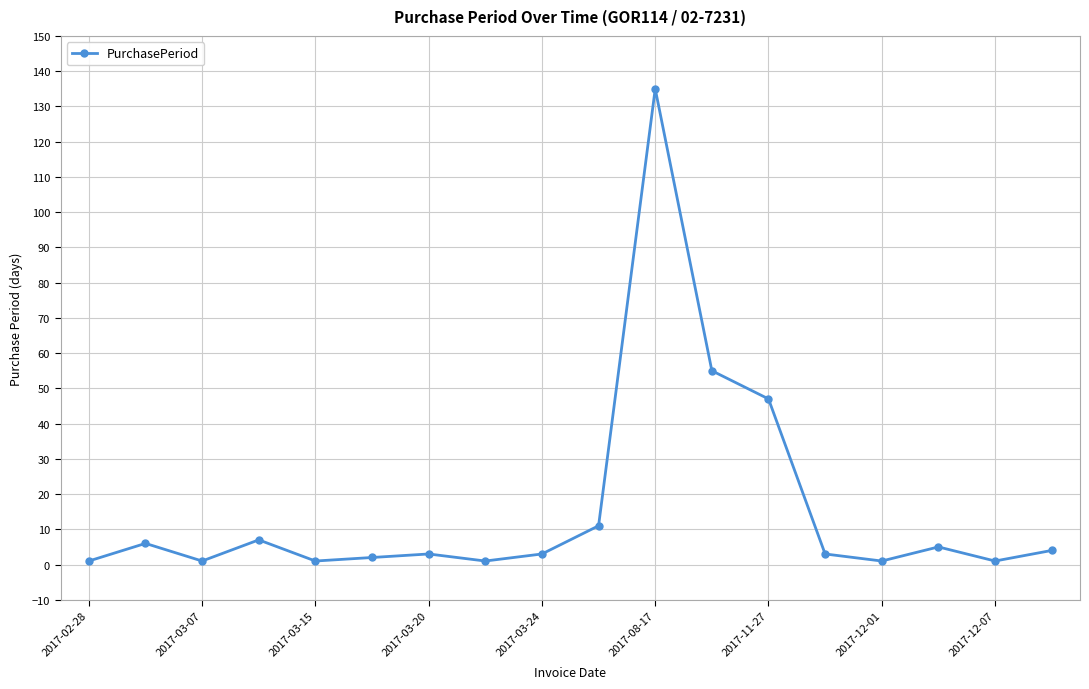

What is the greatest value displayed?

135